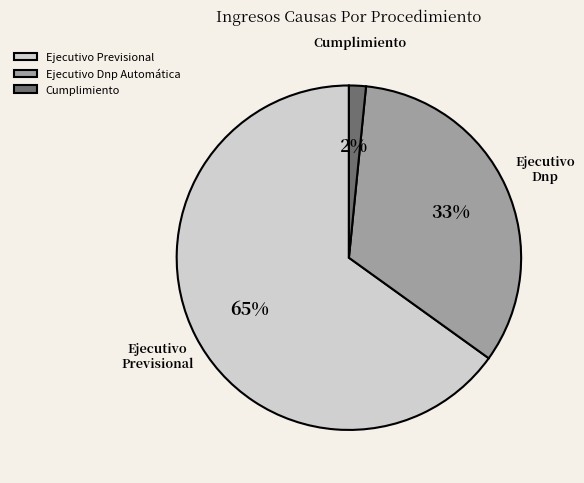

To the nearest percent, what percentage of the pie is Cumplimiento?

2%